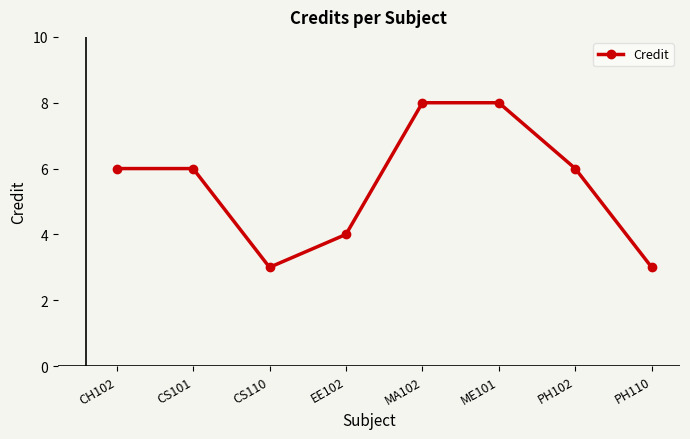

What is the label of the 6th point from the right?

CS110